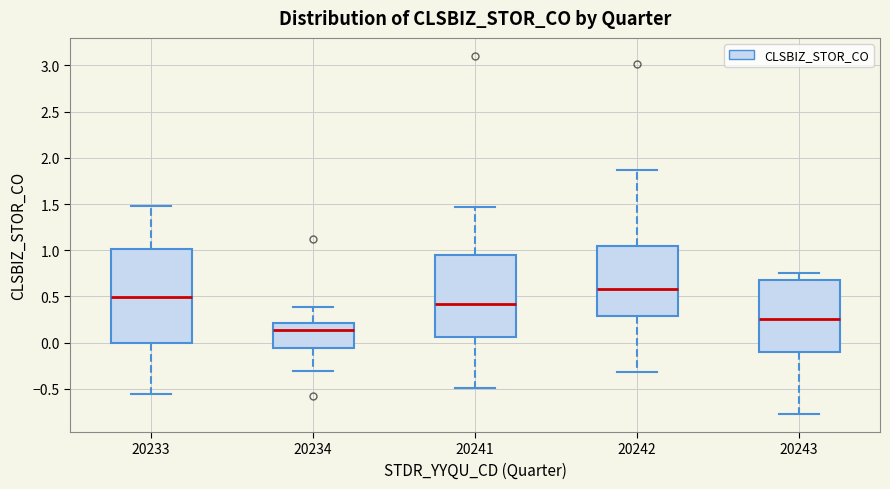

Which box is the tallest, from its lower edge to its upper edge?

20233